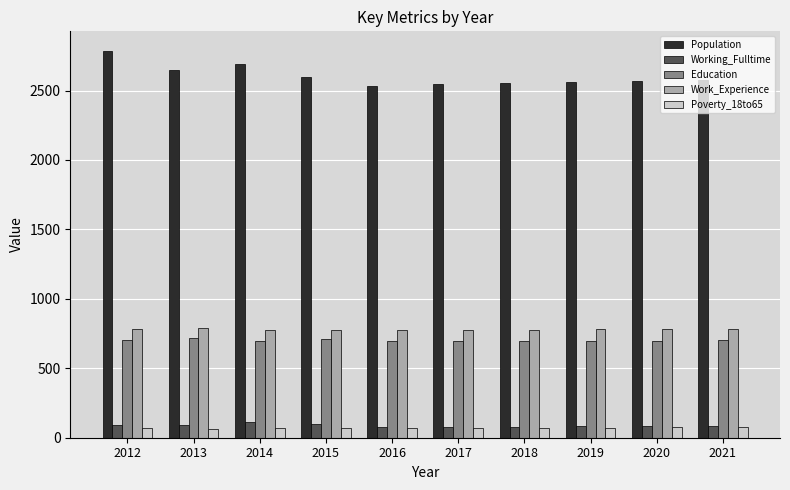

Read the Poverty_18to65 value at 2013, to the nearest 5.

65